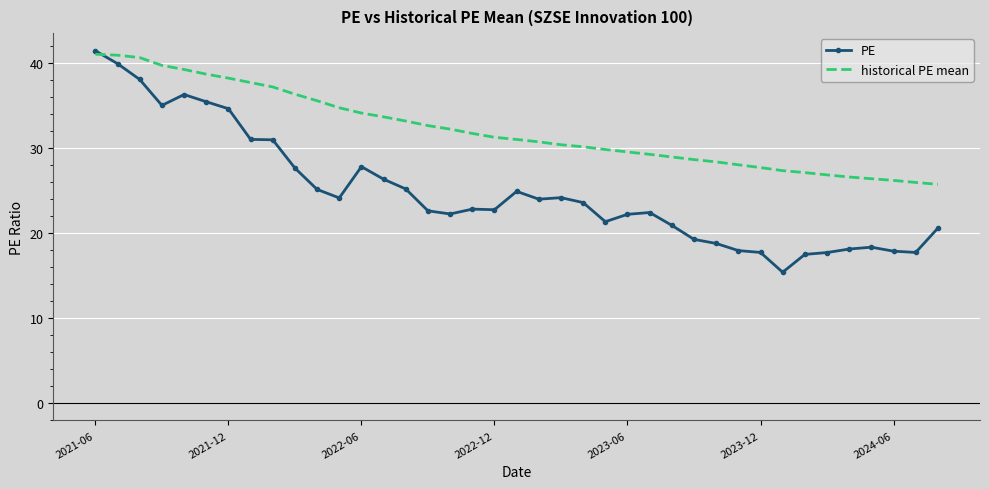

What is the maximum value for PE?

41.5